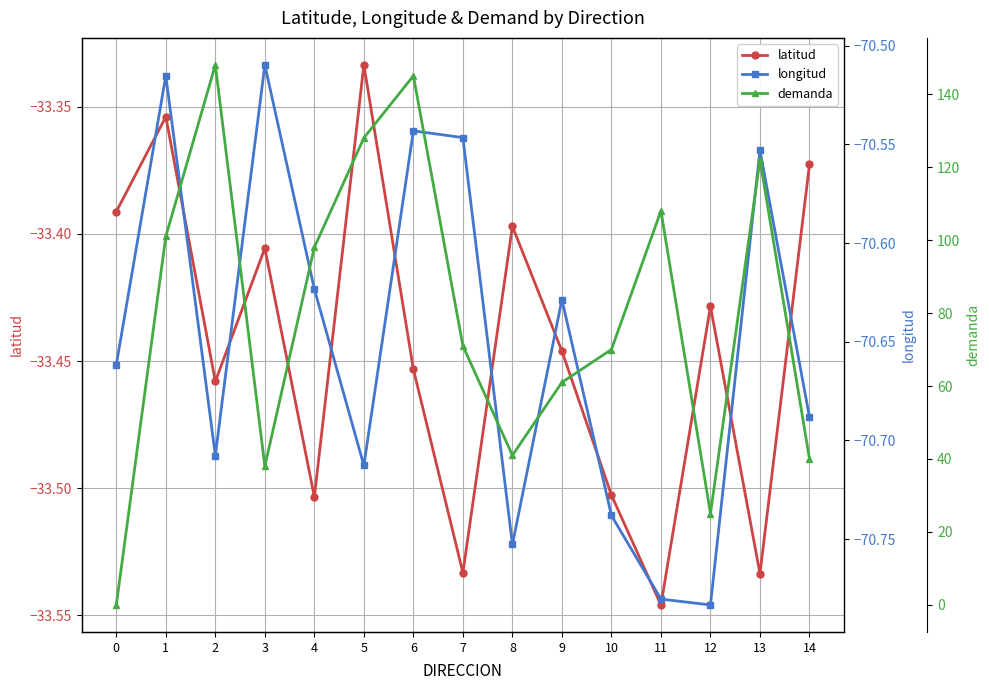

True or false: latitud and longitud intersect in this chart.

False